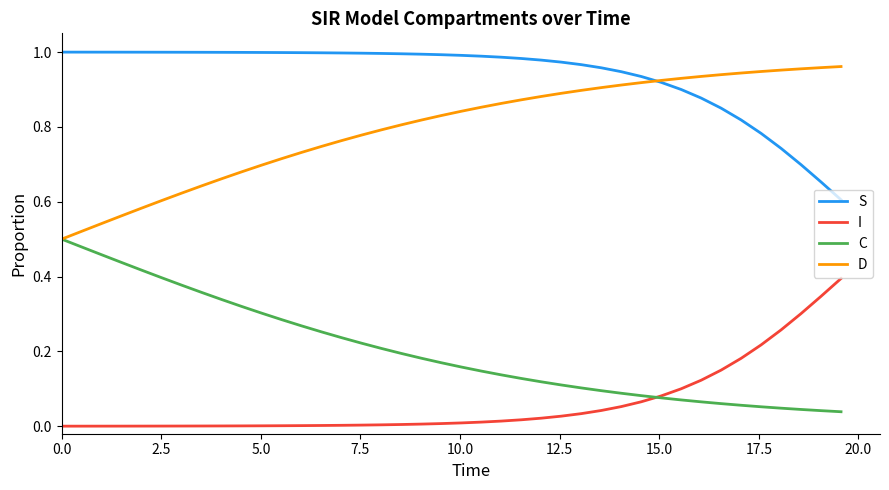

Rank the series by their average value, from highest to lowest.

S, D, C, I